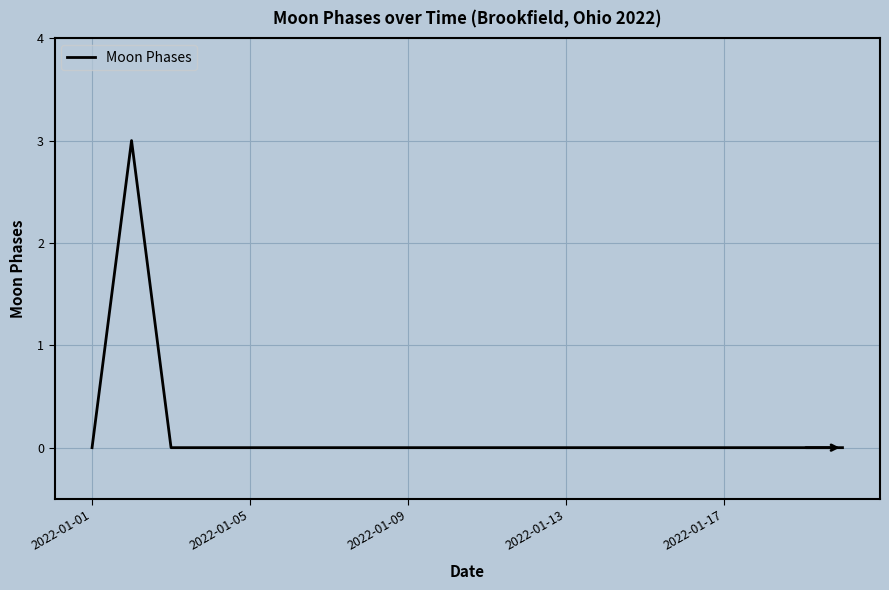

Count the values in the range 0 to 1.

19